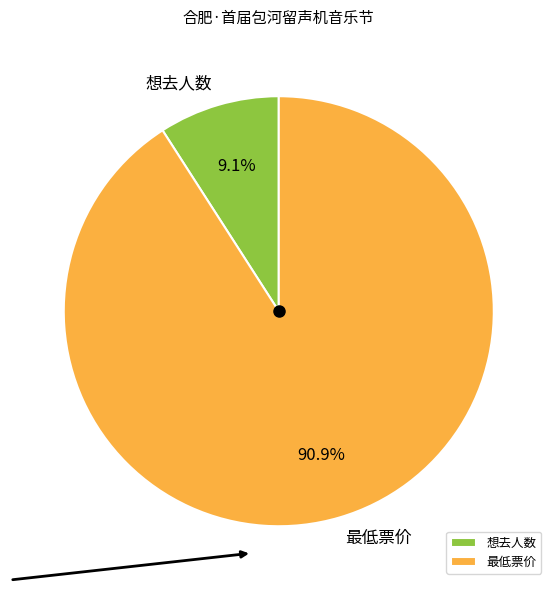

What is the largest slice in the pie chart?

最低票价